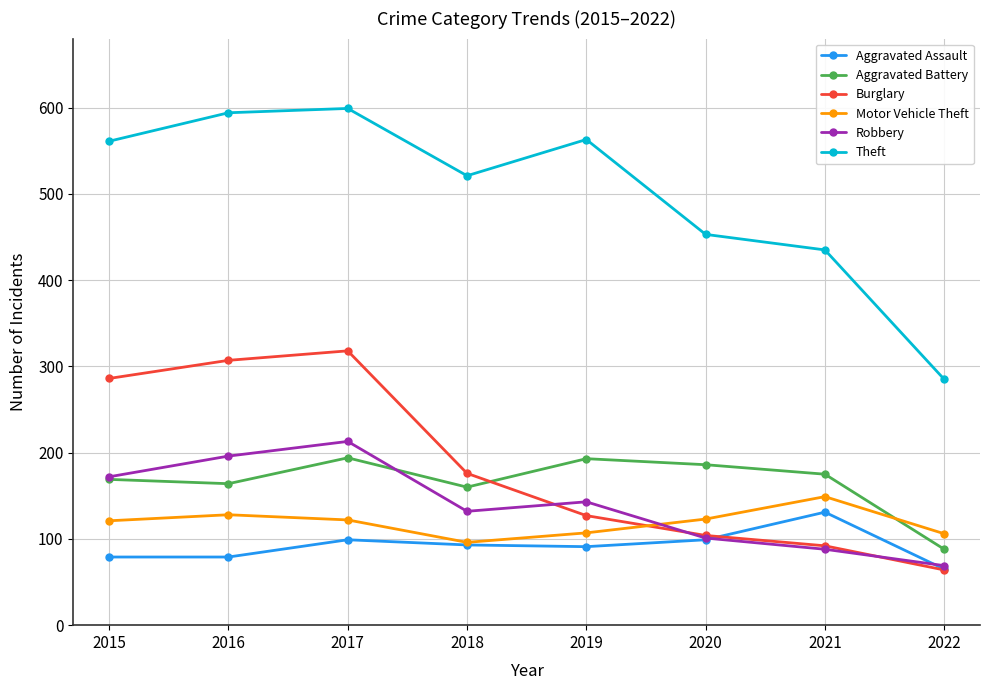

What is the spread (max minus min) of values at 2022?

221